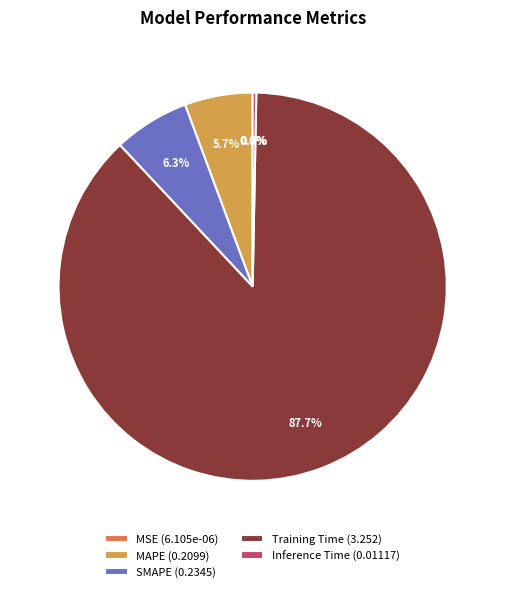

Does any single category account for the majority?

Yes